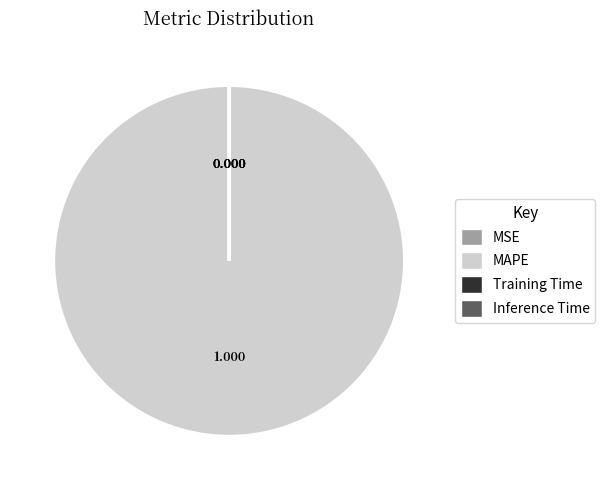

What is the majority slice?

MAPE